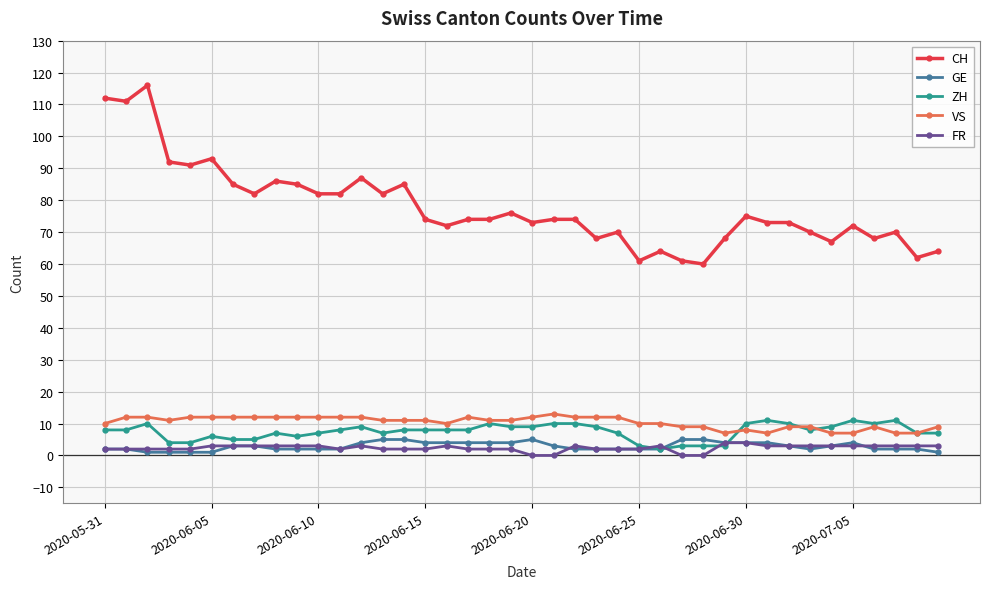

Which series has the widest spread of values?

CH